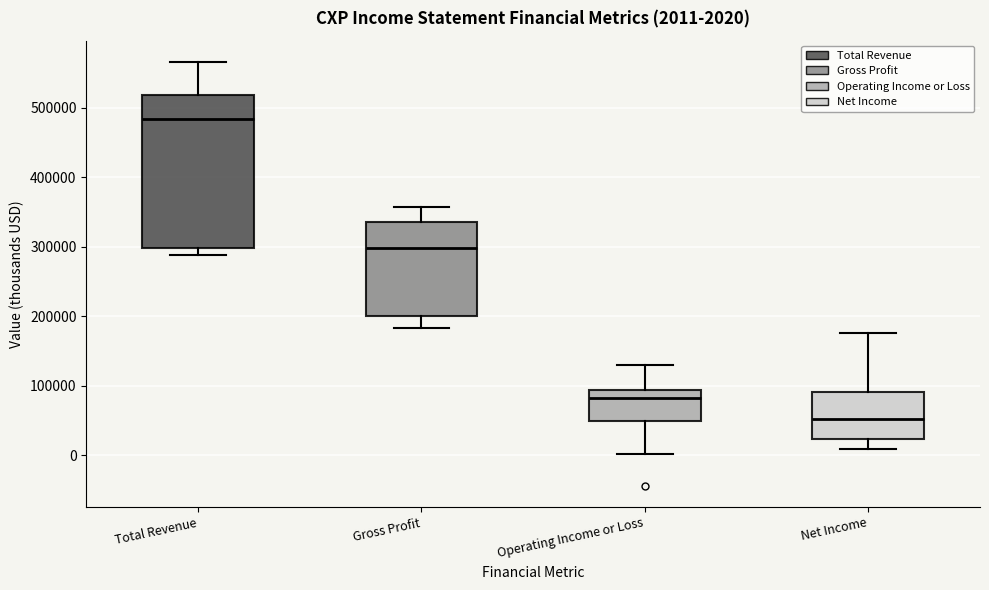

Comparing the boxes themselves (not the whiskers), which one is the tallest?

Total Revenue